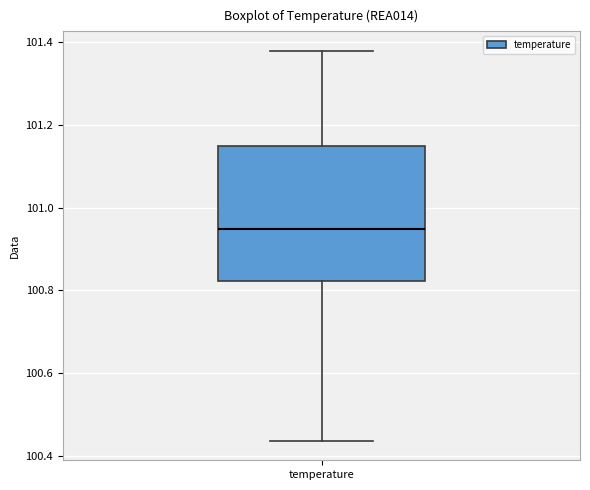

Where is the lower edge of the box for temperature on the y-axis? The values are not printed on the chart, so give them approximately, as read against the axis.

100.82